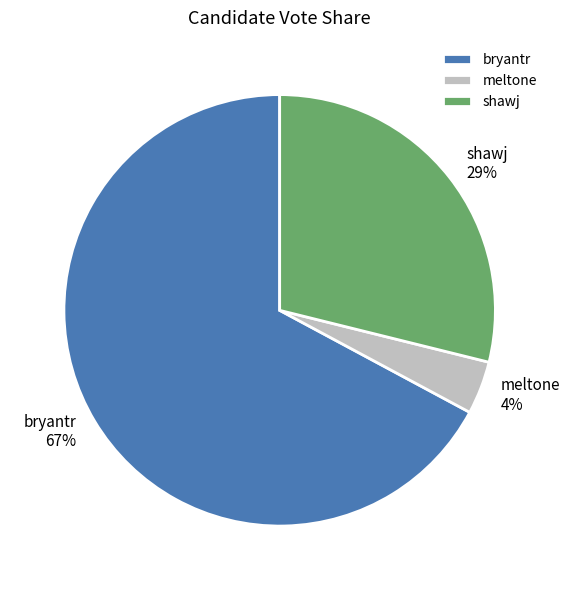

Is the sum of bryantr and shawj greater than half?

Yes